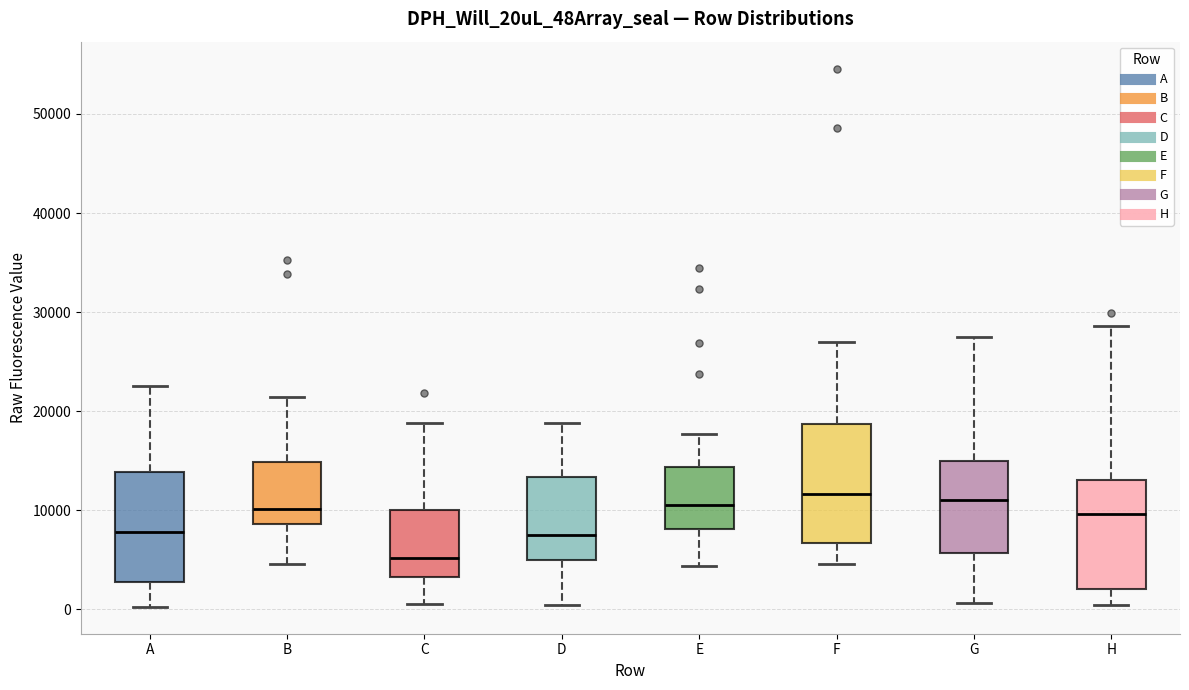

Reading left to right, read every box against the y-axis: the position of its median line, the range the box covers, and the ends of its whiskers. The values are not printed on the chart, so give them approximately, as read against the axis.

A: median 8000, box 3000 to 14000, whiskers 0 to 23000
B: median 10000, box 9000 to 15000, whiskers 5000 to 21000
C: median 5000, box 3000 to 10000, whiskers 1000 to 19000
D: median 8000, box 5000 to 13000, whiskers 0 to 19000
E: median 11000, box 8000 to 14000, whiskers 4000 to 18000
F: median 12000, box 7000 to 19000, whiskers 5000 to 27000
G: median 11000, box 6000 to 15000, whiskers 1000 to 27000
H: median 10000, box 2000 to 13000, whiskers 0 to 29000